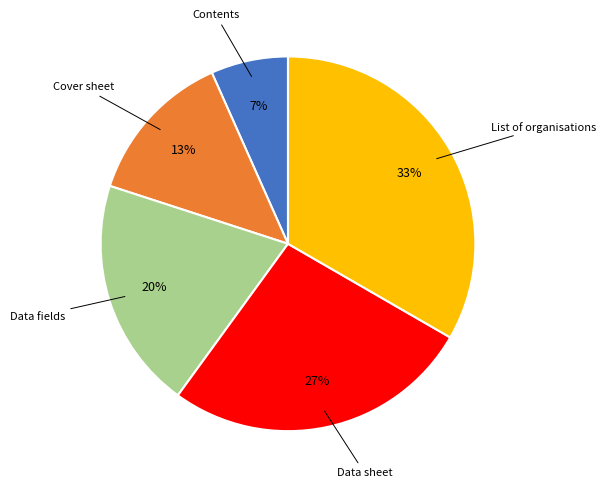

Which category has the smallest portion of the pie?

Contents